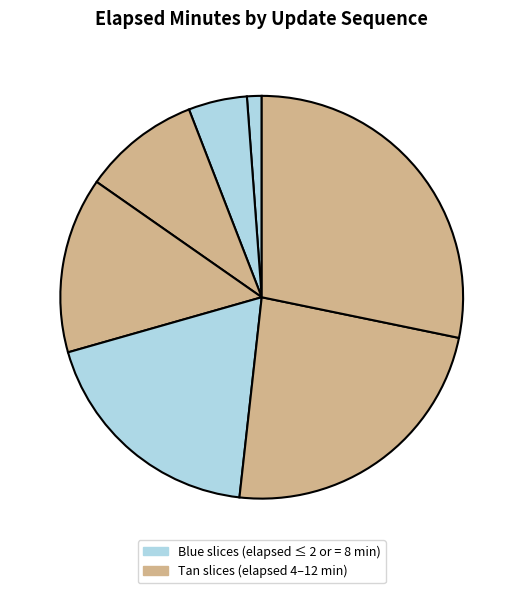

Count the number of slices in the pie.

7